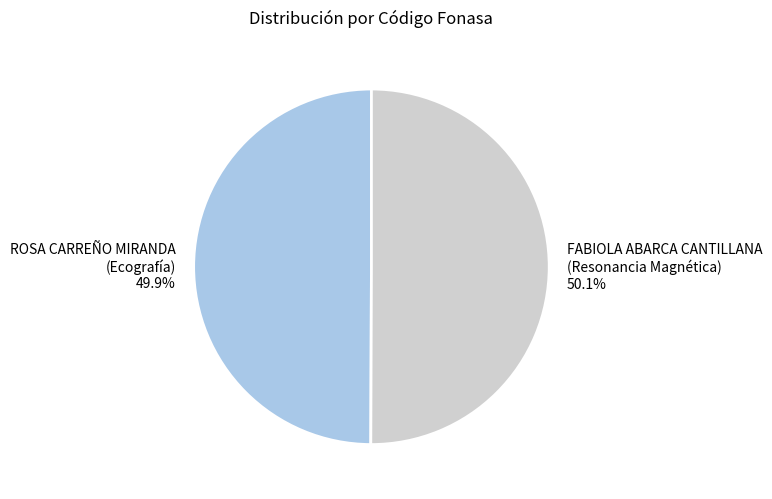

Approximately how many times larger is the value at ROSA CARREÑO MIRANDA (Ecografía) compared to FABIOLA ABARCA CANTILLANA (Resonancia Magnética)?

1.0